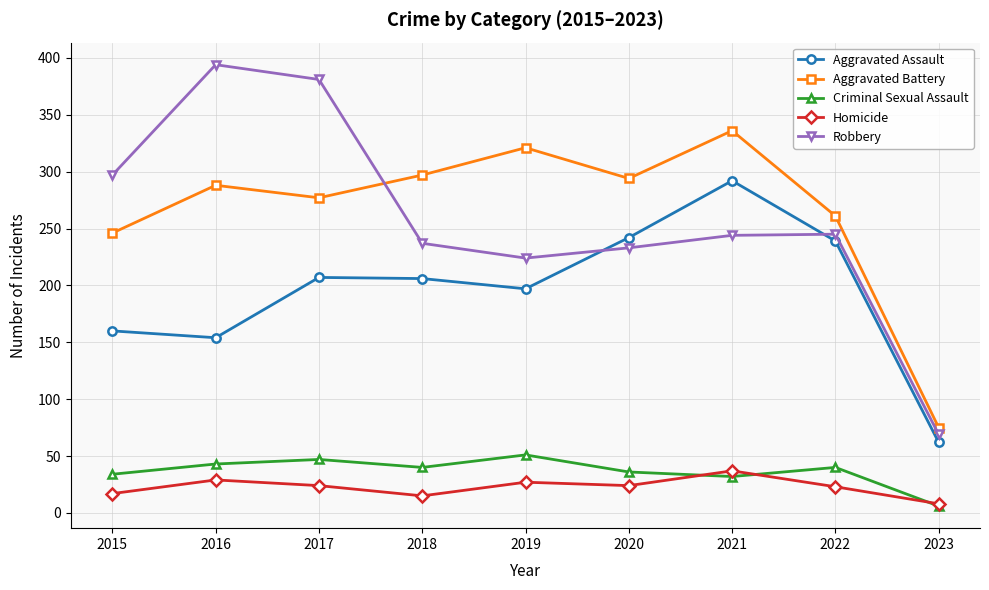

What value does the Aggravated Assault series have at 2021?

292